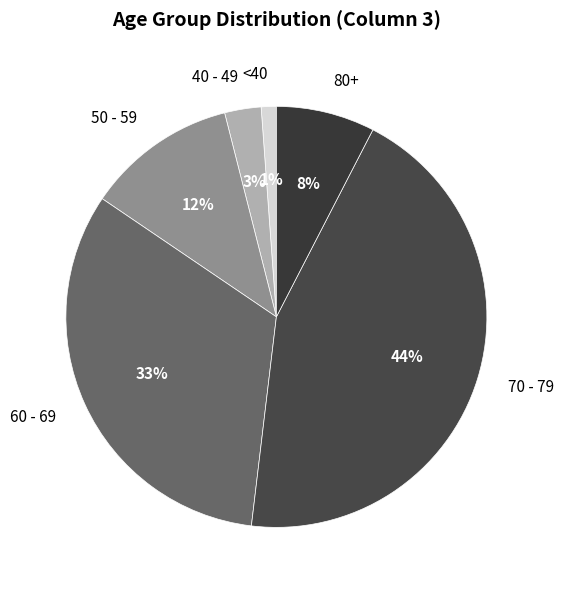

Do 70 - 79 and 80+ together represent more than half of the pie?

Yes